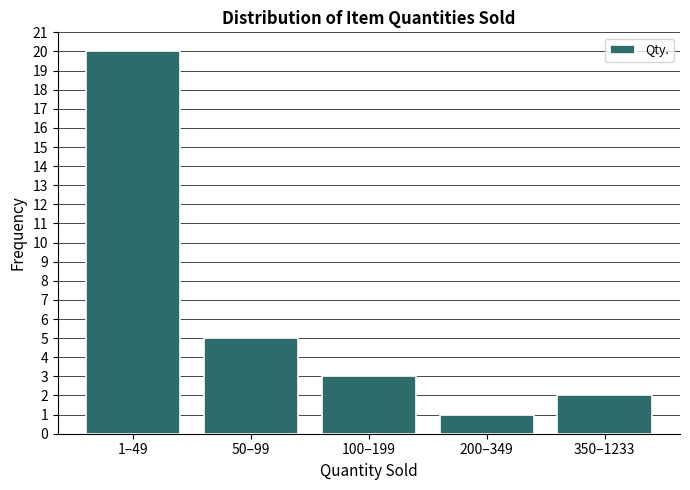

Reading left to right, extract all data points from this chart.

1–49=20	50–99=5	100–199=3	200–349=1	350–1233=2